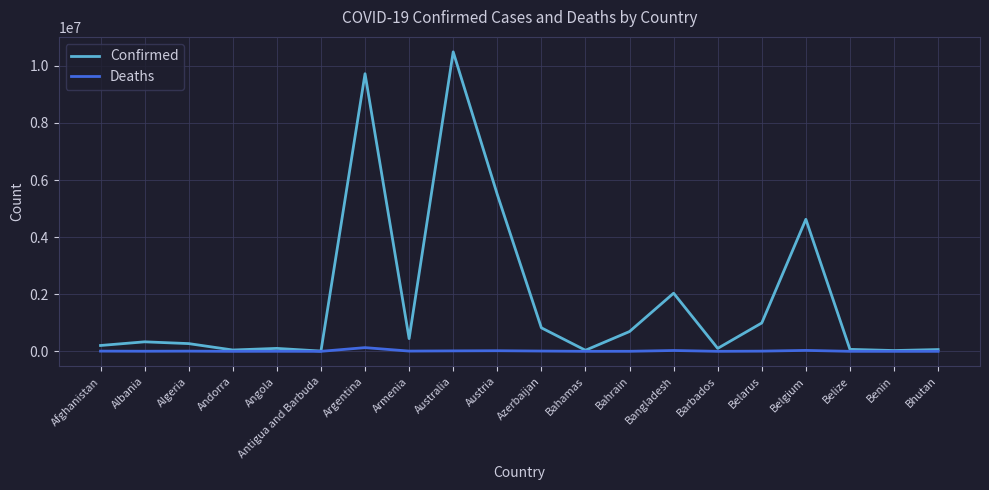

What is the maximum value for Confirmed?

10487217